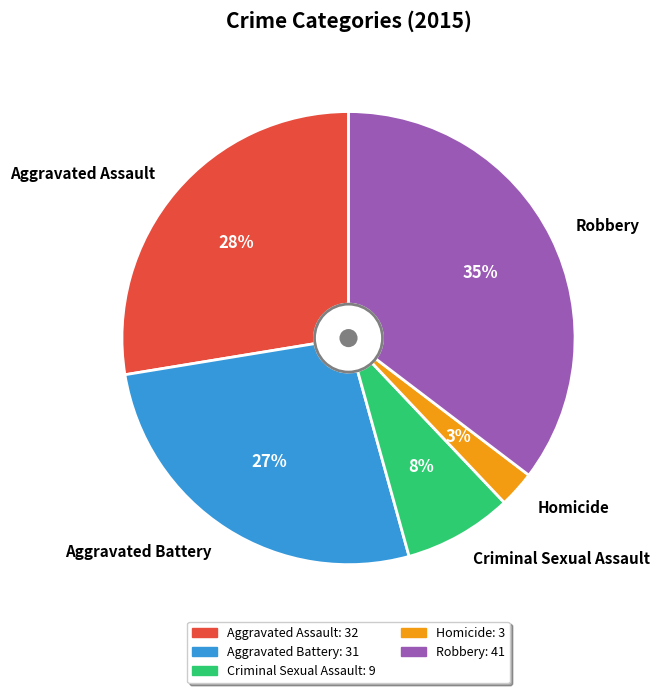

Is the sum of Aggravated Battery and Criminal Sexual Assault greater than half?

No